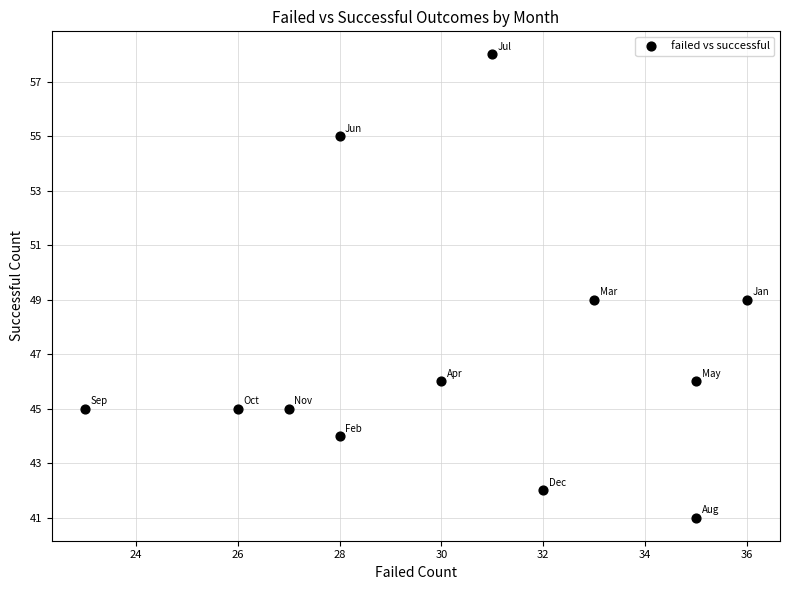

What is the average Y value?

47